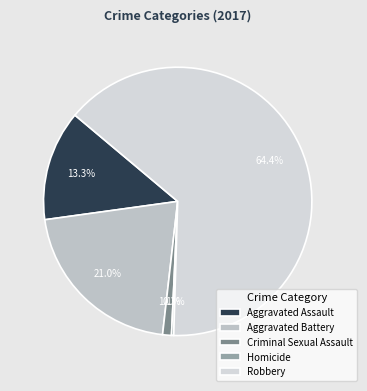

To the nearest percent, what is the average slice percentage?

20%